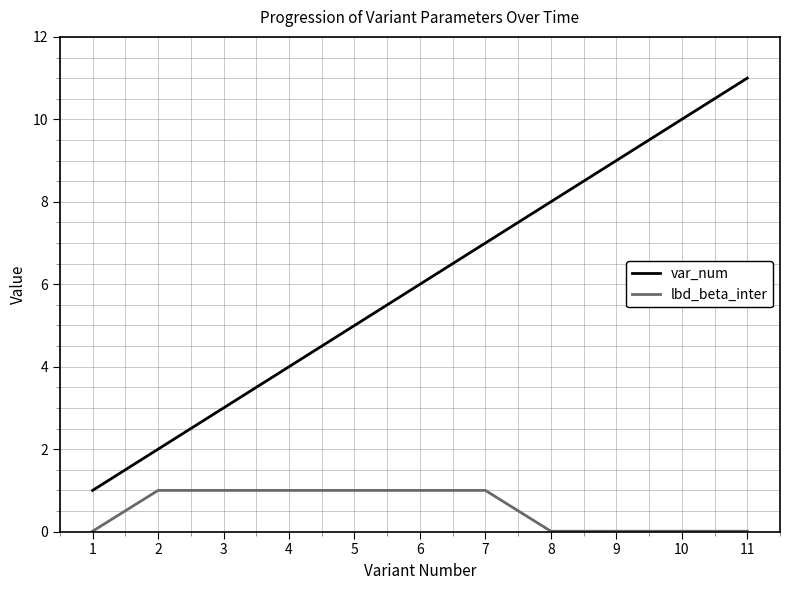

Count the var_num values in the range 3 to 9.

7